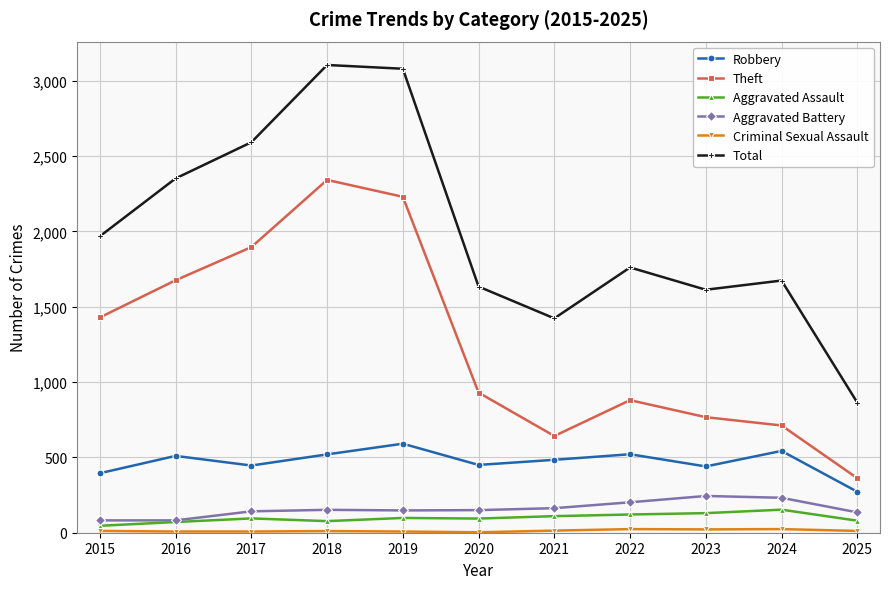

Is it true that Total equals 481 at 2021?

False